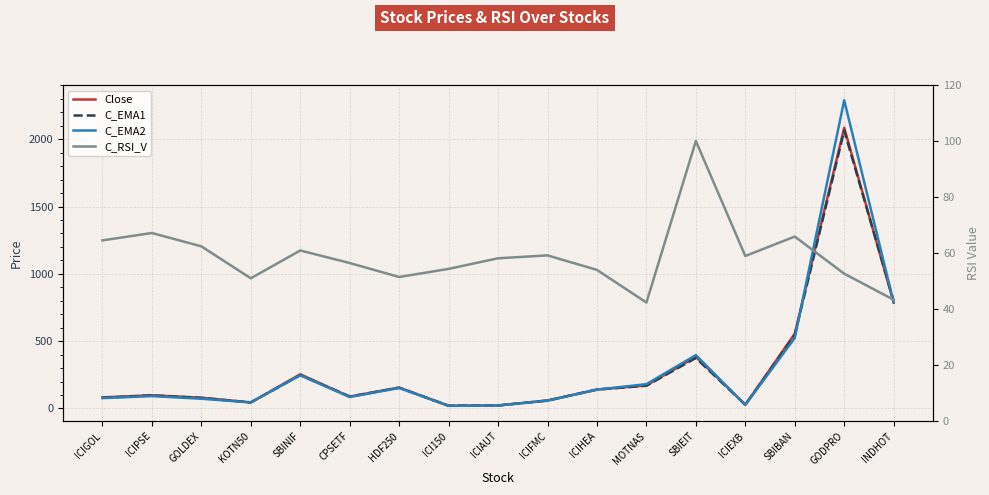

What is the difference between the Close values at SBINIF and ICI150?

233.6